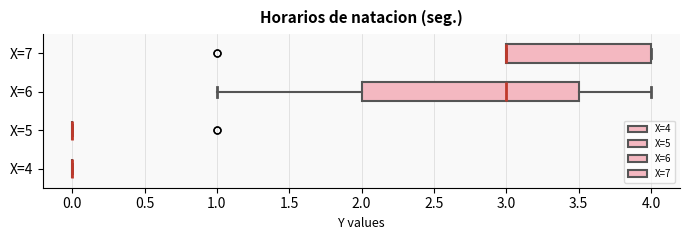

Which box is the widest, from its left edge to its right edge?

X=6